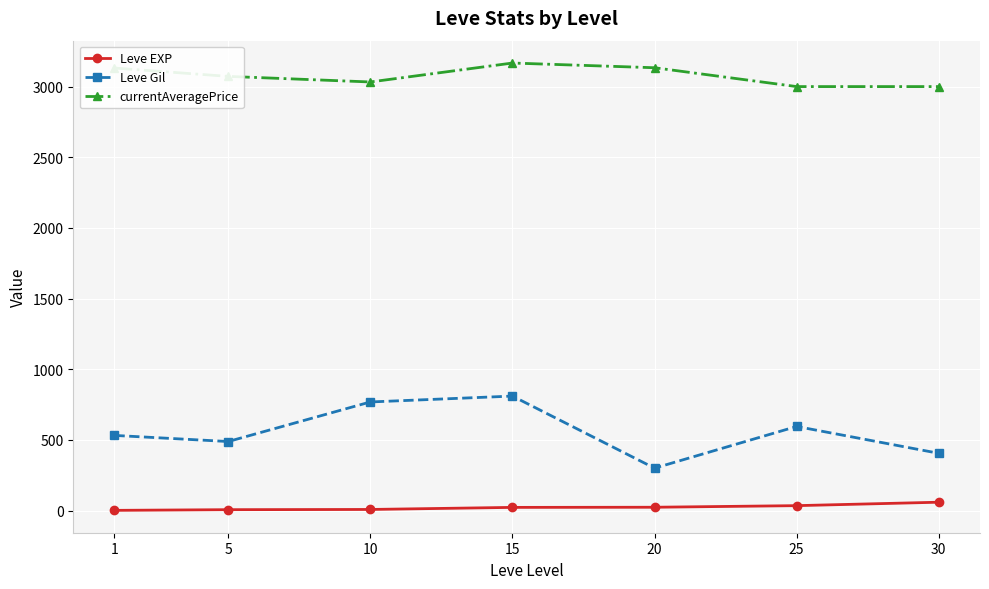

The currentAveragePrice series shows 4312.9 at 10. True or false?

False